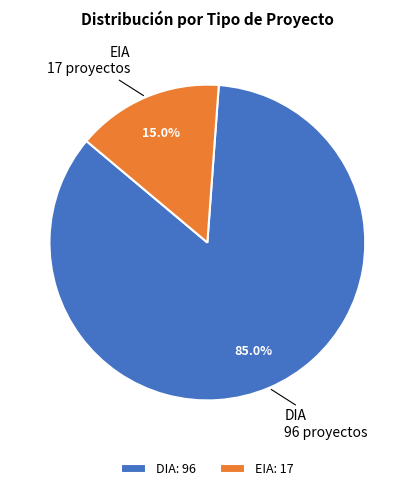

What is the total percentage of EIA and DIA?

100.0%